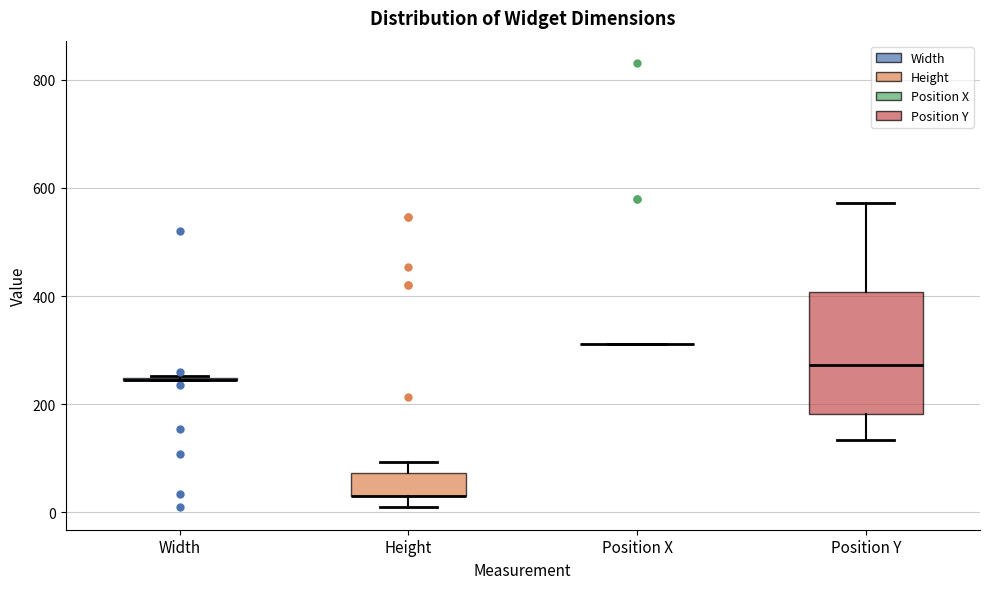

Reading left to right, read every box against the y-axis: the position of its median line, the range the box covers, and the ends of its whiskers. The values are not printed on the chart, so give them approximately, as read against the axis.

Width: box collapsed to a line at 240, whiskers 240 to 260
Height: median 40 (drawn on the box's lower edge), box 40 to 80, whiskers 0 to 100
Position X: box collapsed to a line at 320, whiskers 320 to 320
Position Y: median 280, box 180 to 400, whiskers 140 to 580